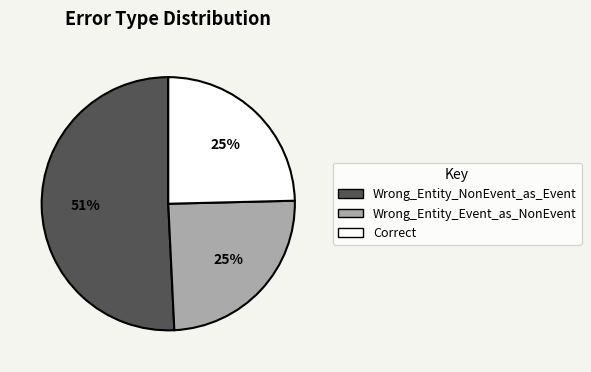

The Wrong_Entity_NonEvent_as_Event slice represents 39% of the pie. True or false?

False